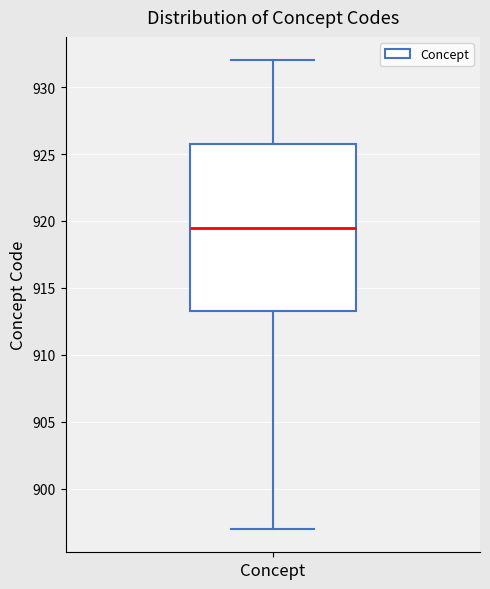

Read this box plot against the y-axis: the position of the median line, the range covered by the box, and the ends of both whiskers. The values are not printed on the chart, so give them approximately, as read against the axis.

median 919.5, box 913.5 to 926.0, whiskers 897.0 to 932.0